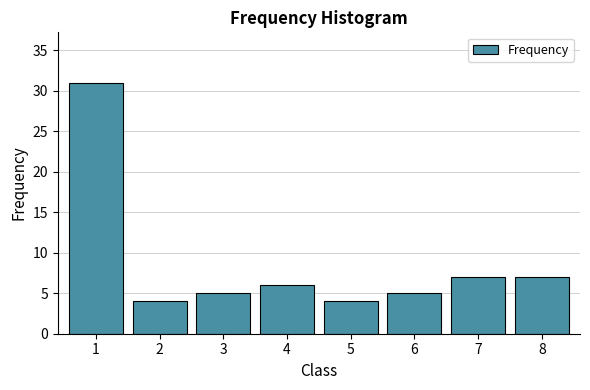

Reading left to right, what are all the values shown in this chart?

1=31	2=4	3=5	4=6	5=4	6=5	7=7	8=7